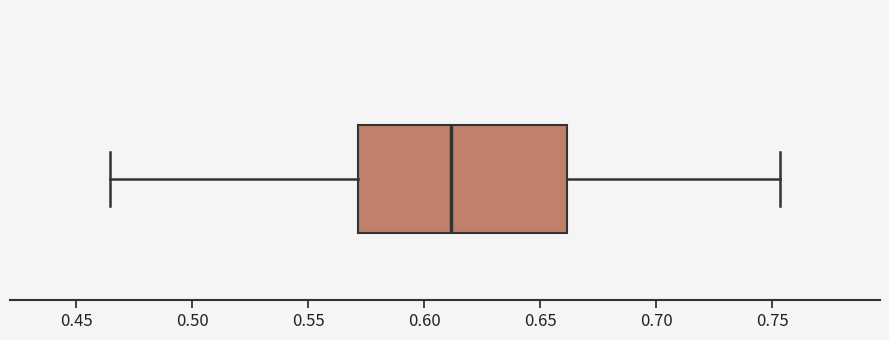

Where does the median line of the box sit on the x-axis? The values are not printed on the chart, so give them approximately, as read against the axis.

0.610